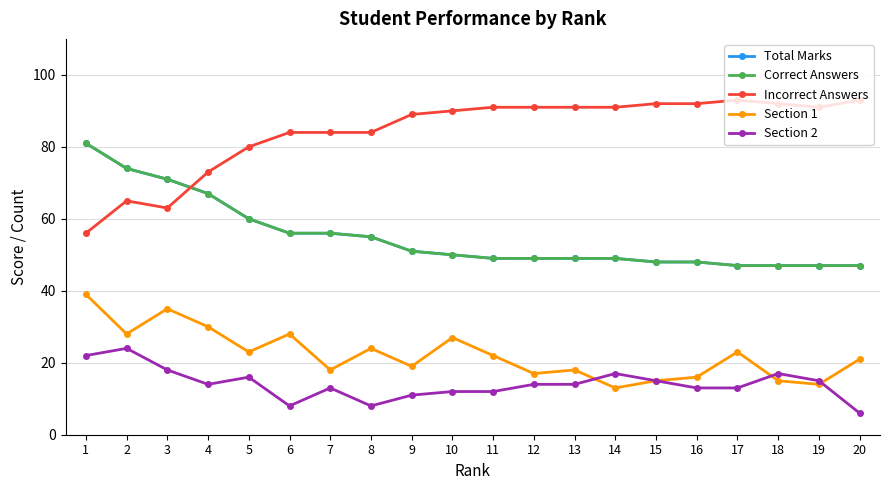

Reading right to left, transcribe all the data shown in this chart.

Total Marks: 20=47	19=47	18=47	17=47	16=48	15=48	14=49	13=49	12=49	11=49	10=50	9=51	8=55	7=56	6=56	5=60	4=67	3=71	2=74	1=81
Correct Answers: 20=47	19=47	18=47	17=47	16=48	15=48	14=49	13=49	12=49	11=49	10=50	9=51	8=55	7=56	6=56	5=60	4=67	3=71	2=74	1=81
Incorrect Answers: 20=93	19=91	18=92	17=93	16=92	15=92	14=91	13=91	12=91	11=91	10=90	9=89	8=84	7=84	6=84	5=80	4=73	3=63	2=65	1=56
Section 1: 20=21	19=14	18=15	17=23	16=16	15=15	14=13	13=18	12=17	11=22	10=27	9=19	8=24	7=18	6=28	5=23	4=30	3=35	2=28	1=39
Section 2: 20=6	19=15	18=17	17=13	16=13	15=15	14=17	13=14	12=14	11=12	10=12	9=11	8=8	7=13	6=8	5=16	4=14	3=18	2=24	1=22